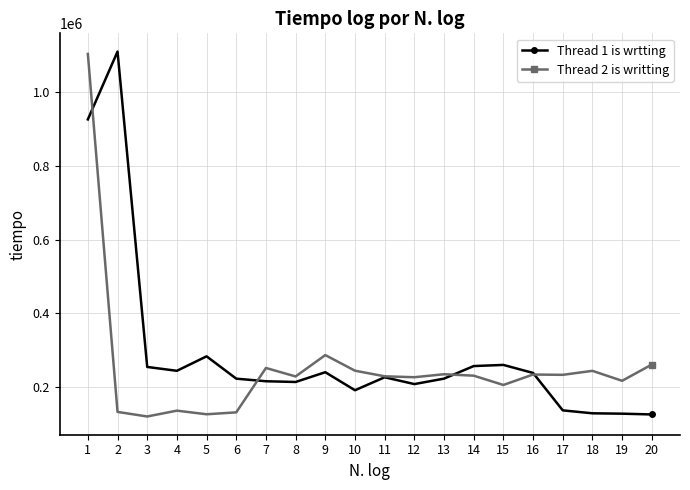

At how many categories does at least one series exceed 123960?

20